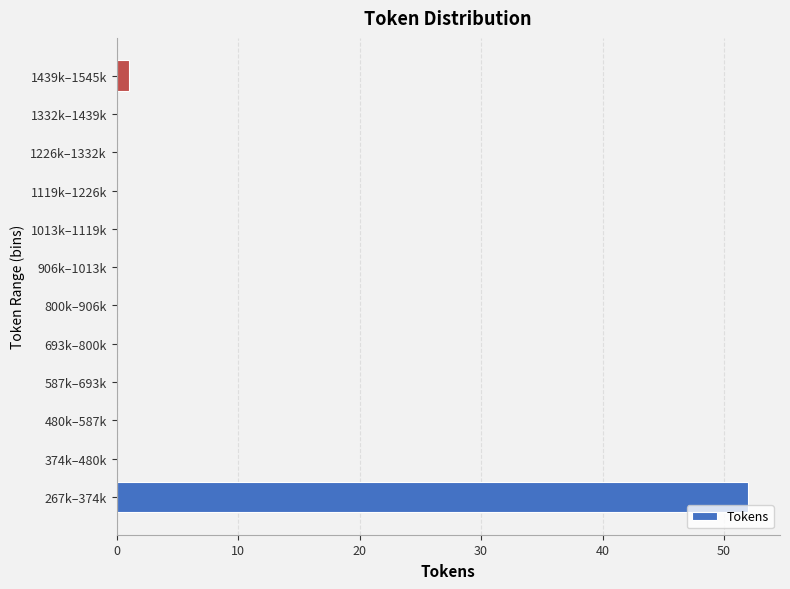

Reading top to bottom, transcribe all the data shown in this chart.

1439k–1545k=1	1332k–1439k=0	1226k–1332k=0	1119k–1226k=0	1013k–1119k=0	906k–1013k=0	800k–906k=0	693k–800k=0	587k–693k=0	480k–587k=0	374k–480k=0	267k–374k=52